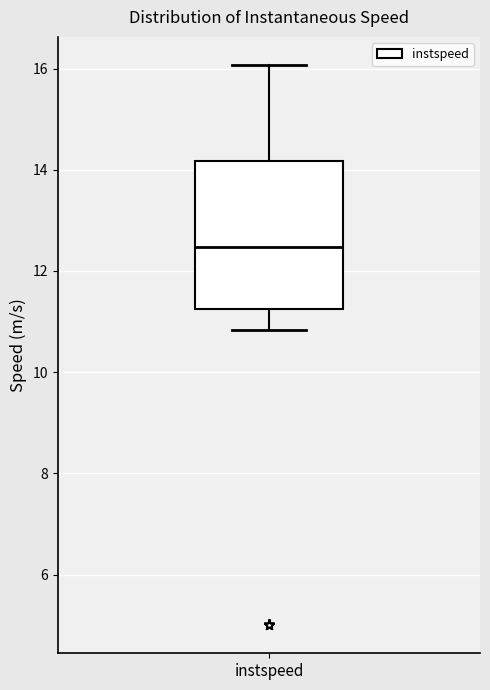

Read this box plot against the y-axis: the position of the median line, the range covered by the box, and the ends of both whiskers. The values are not printed on the chart, so give them approximately, as read against the axis.

median 12.4, box 11.2 to 14.2, whiskers 10.8 to 16.0